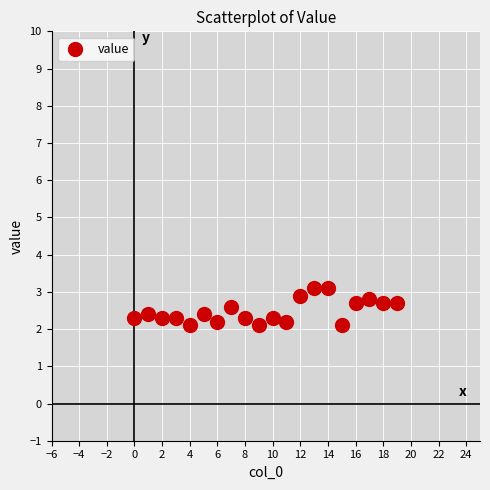

What is the range of Y values (max minus min)?

1.0